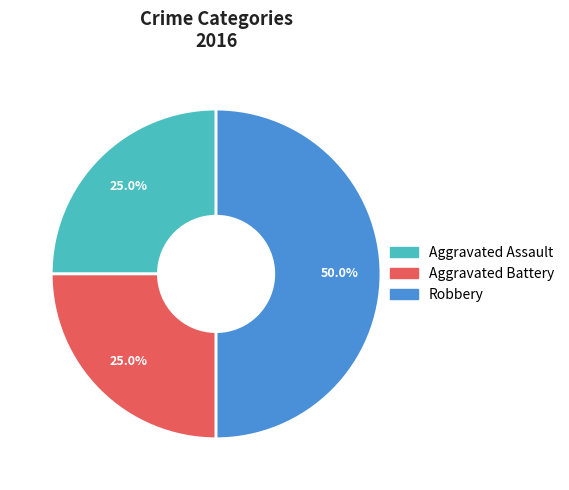

How many slices are in this pie chart?

3